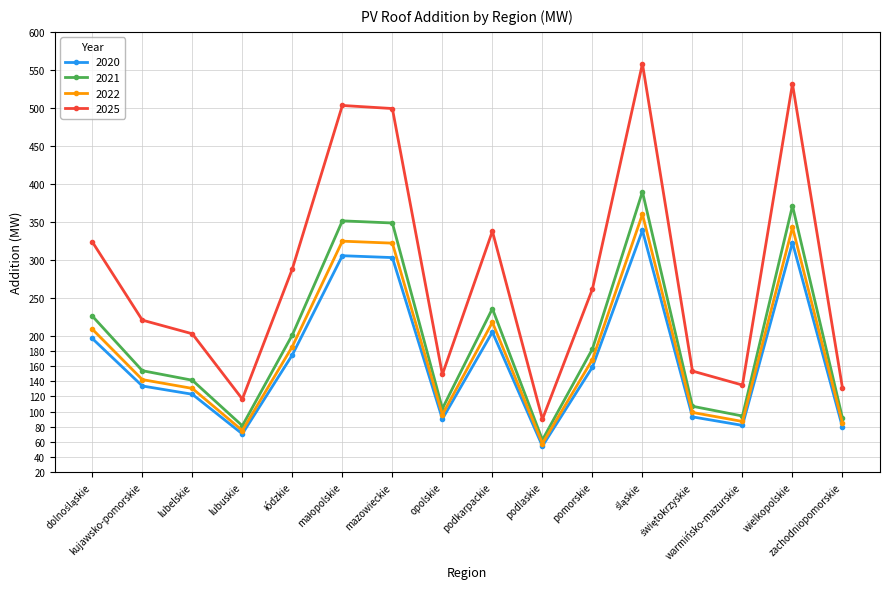

What is the minimum value shown in the chart?

54.6